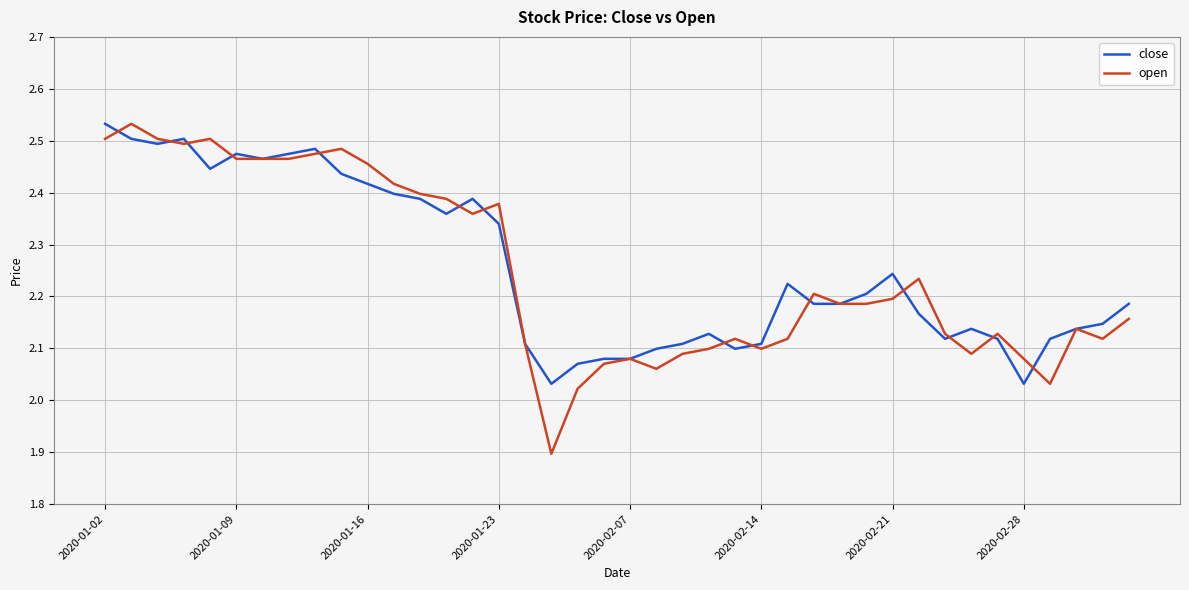

What is the smallest value displayed?

1.9